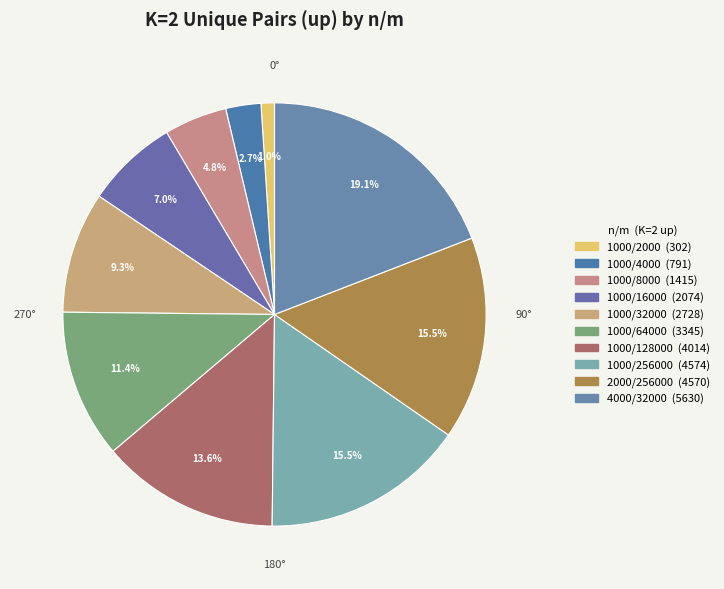

Combined, what portion of the pie is 2000/256000 and 1000/4000?

18.2%